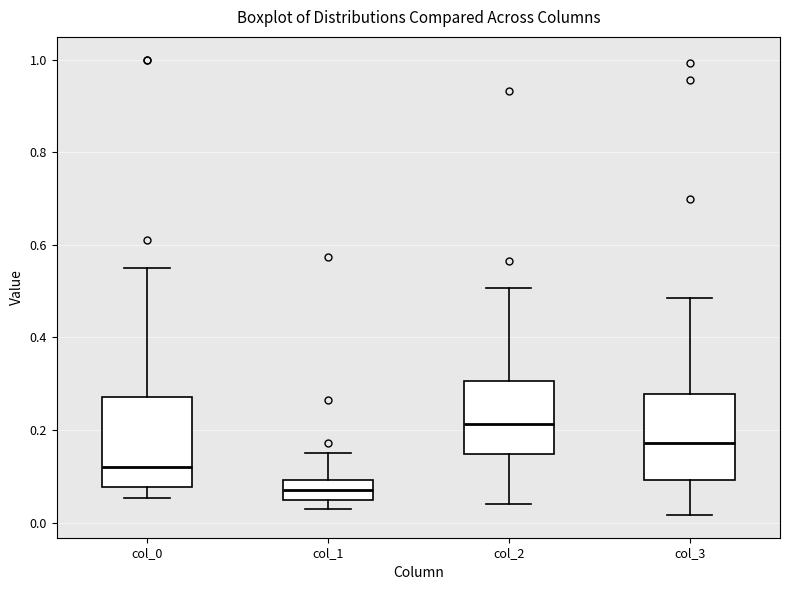

Reading left to right, read every box against the y-axis: the position of its median line, the range the box covers, and the ends of its whiskers. The values are not printed on the chart, so give them approximately, as read against the axis.

col_0: median 0.12, box 0.08 to 0.28, whiskers 0.06 to 0.54
col_1: median 0.08, box 0.04 to 0.10, whiskers 0.02 to 0.16
col_2: median 0.22, box 0.14 to 0.30, whiskers 0.04 to 0.50
col_3: median 0.18, box 0.10 to 0.28, whiskers 0.02 to 0.48